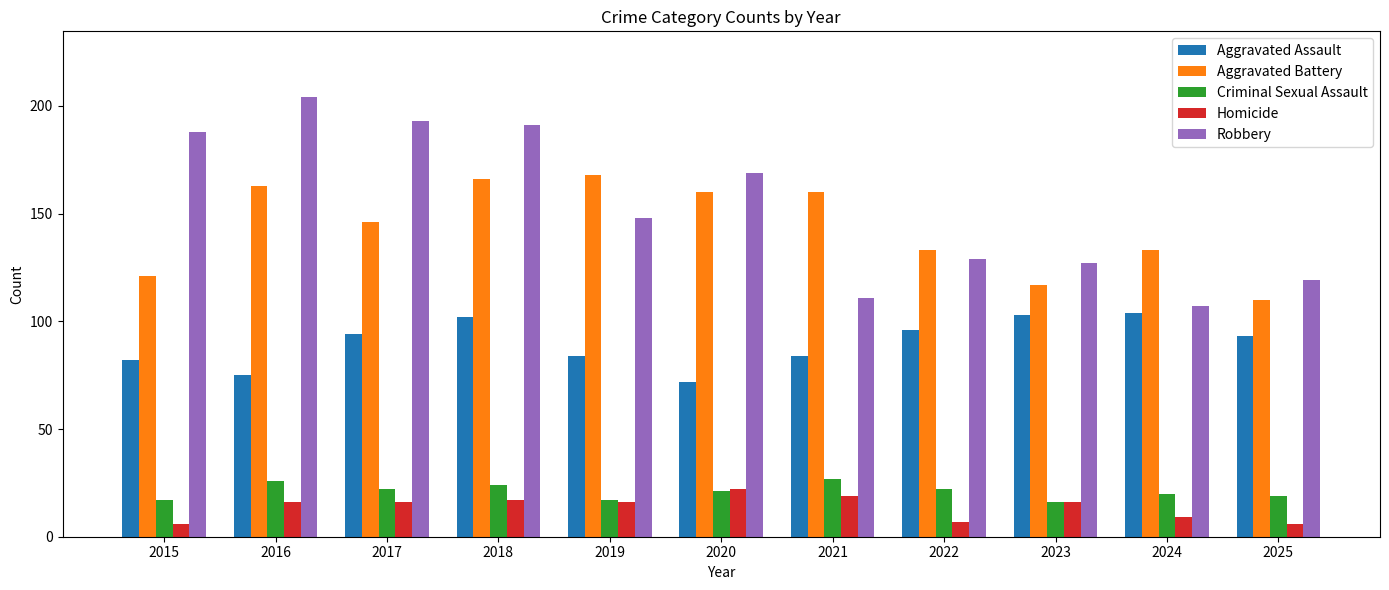

What is the difference between the maximum and minimum values in the Criminal Sexual Assault series?

11